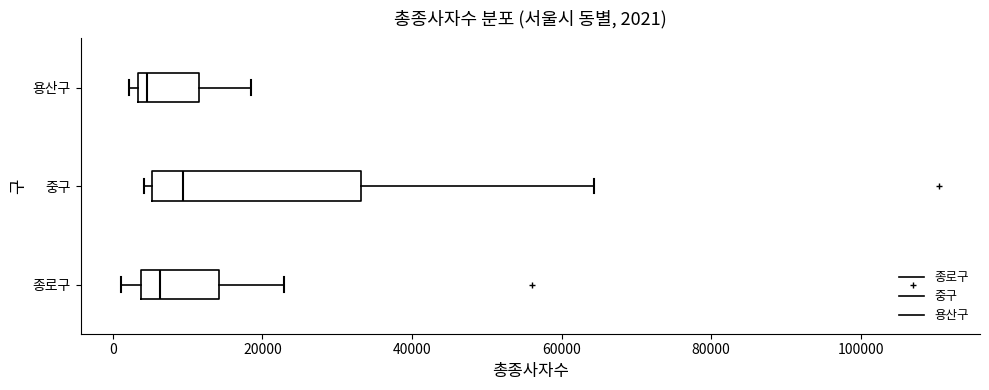

Which box is the widest, from its left edge to its right edge?

중구